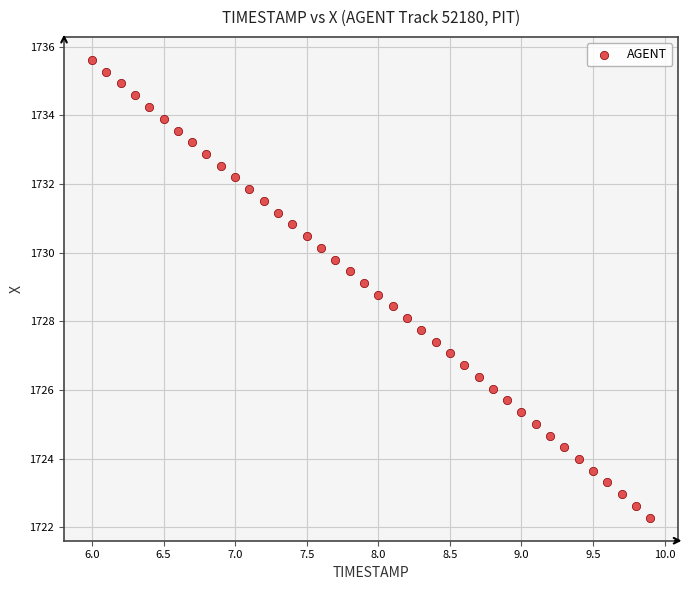

What is the range of Y values (max minus min)?

13.3